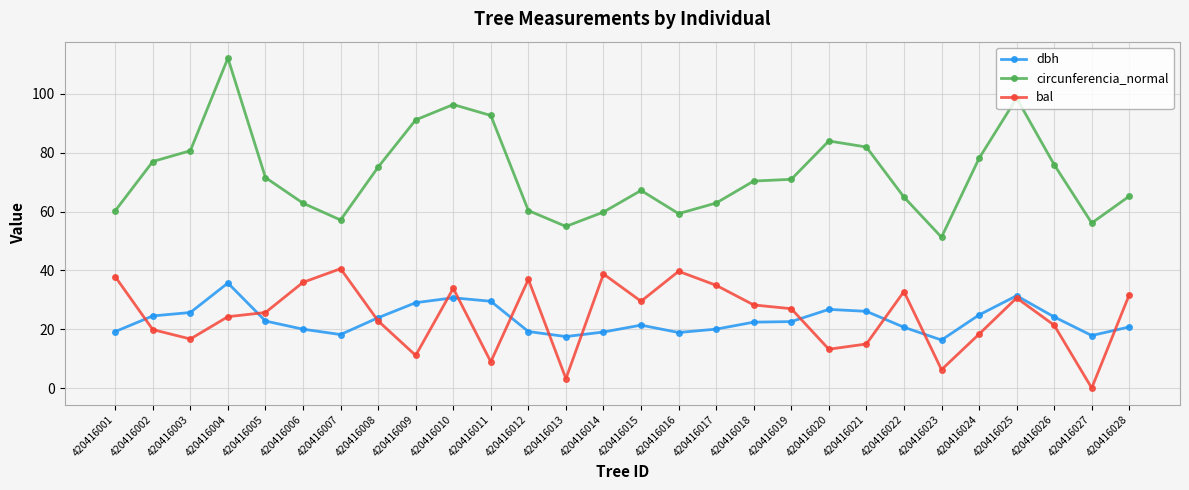

Rank the series at 420416027 from lowest to highest value.

bal, dbh, circunferencia_normal